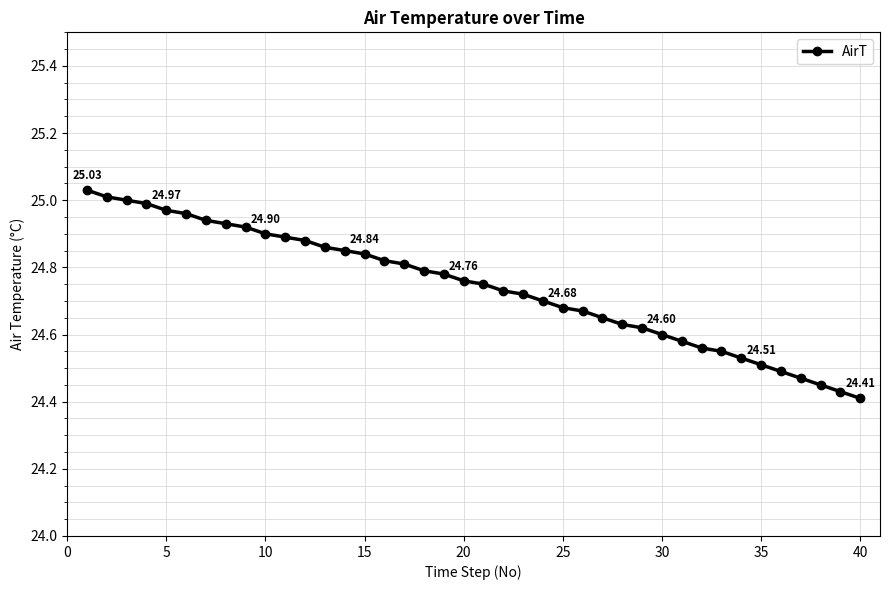

What is the difference between the maximum and minimum values?

0.6